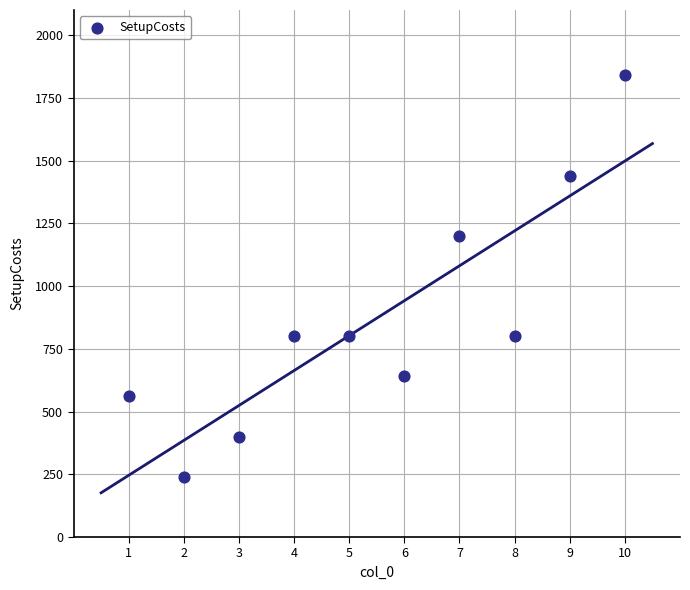

What Y value in the scatter plot is closest to 1040?

1200